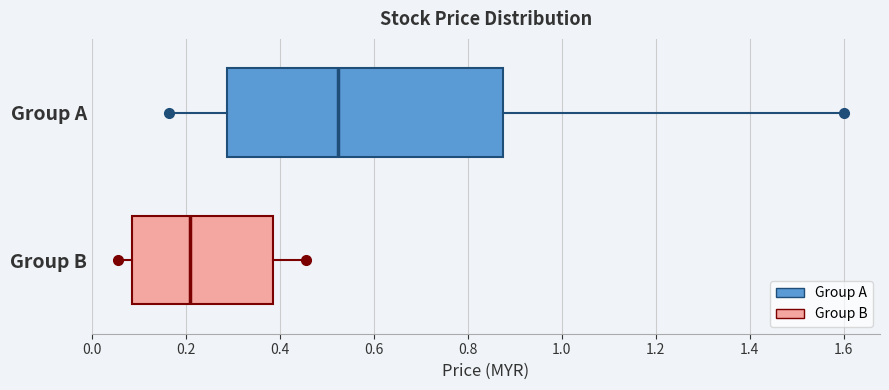

Reading bottom to top, transcribe this box plot: for each box, give where its median line is, the range the box spans, and where its two whiskers end, as read against the x-axis. The values are not printed on the chart, so give them approximately, as read against the axis.

Group B: median 0.22, box 0.08 to 0.38, whiskers 0.06 to 0.46
Group A: median 0.52, box 0.28 to 0.88, whiskers 0.16 to 1.60